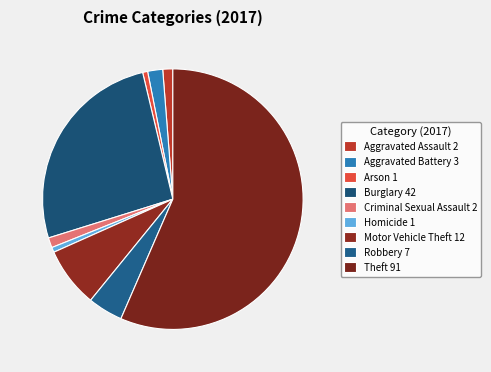

Do Theft and Criminal Sexual Assault together represent more than half of the pie?

Yes